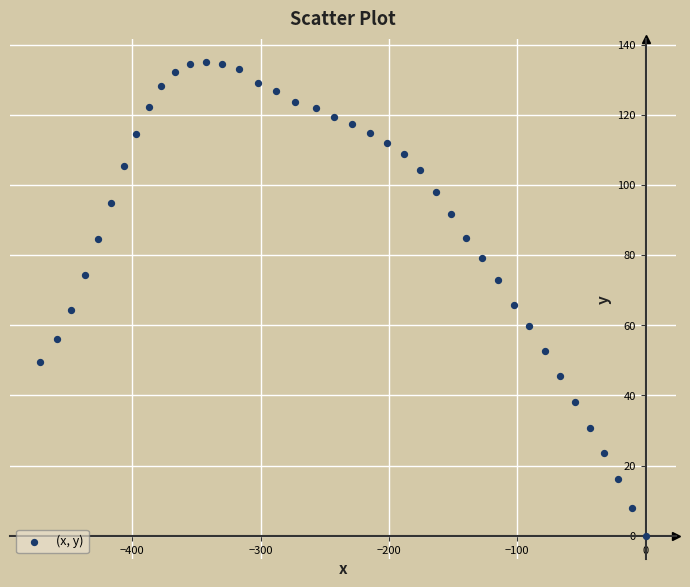

What is the range of X values (max minus min)?

471.8